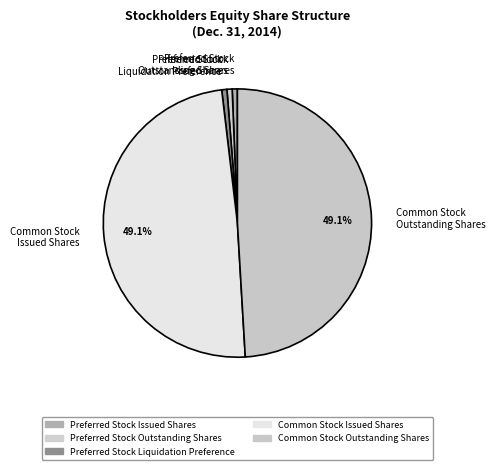

Is there a majority slice in this chart?

No